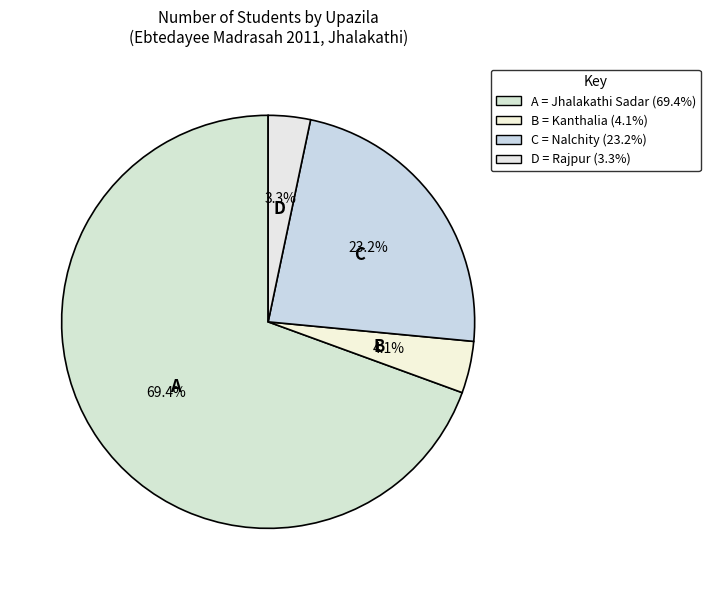

How many slices are in this pie chart?

4